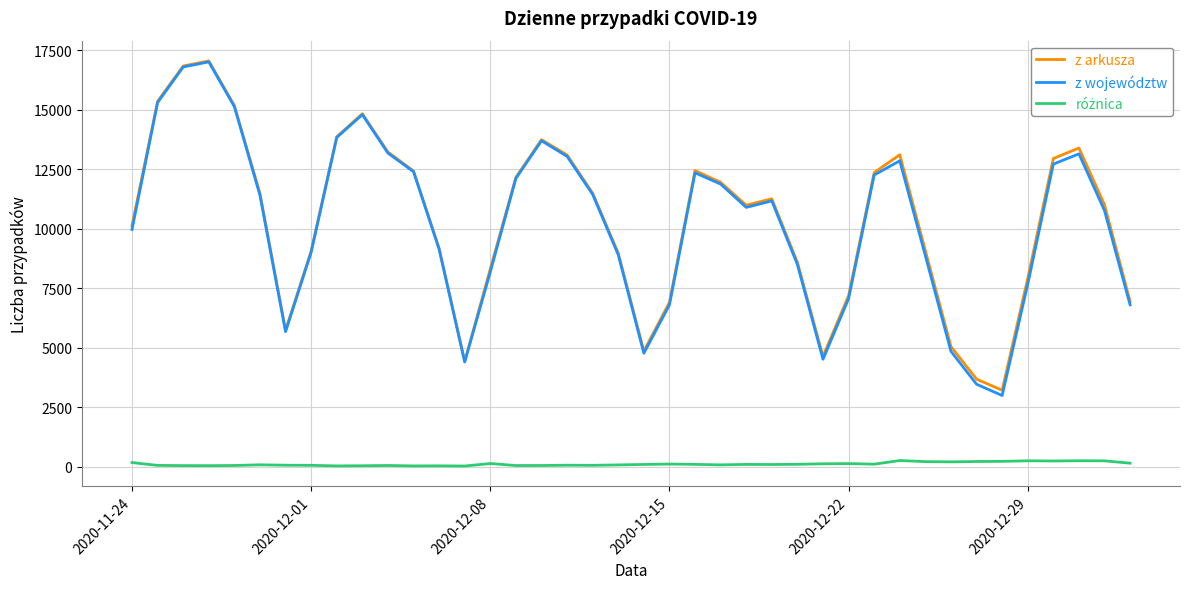

What is the maximum value for z województw?

17019